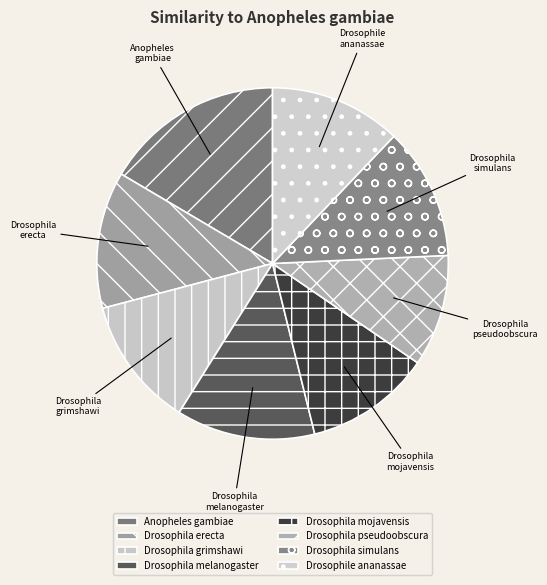

How many segments does this pie chart have?

8